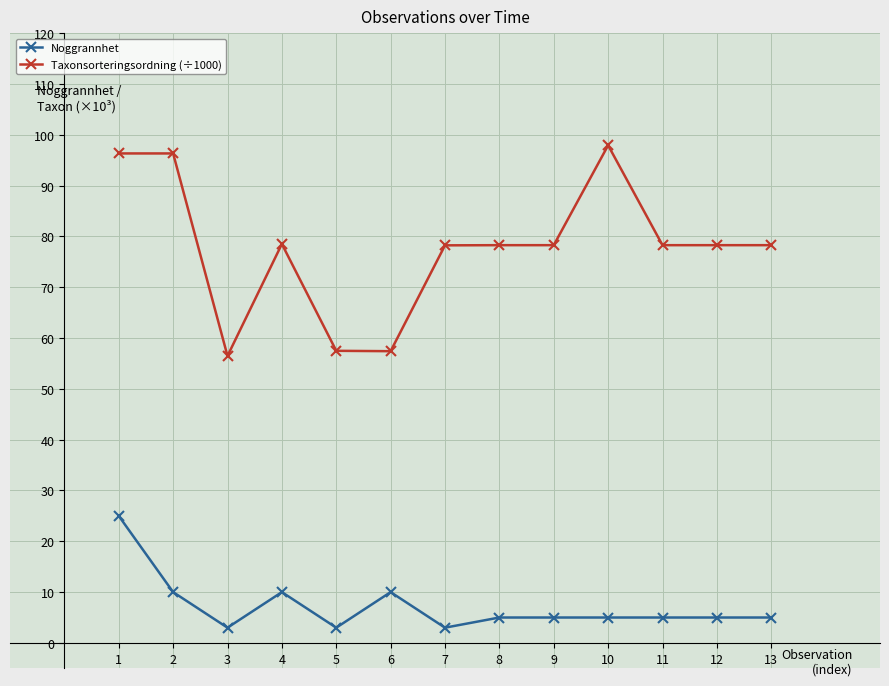

List the series in order of their peak value, lowest first.

Noggrannhet, Taxonsorteringsordning (÷1000)